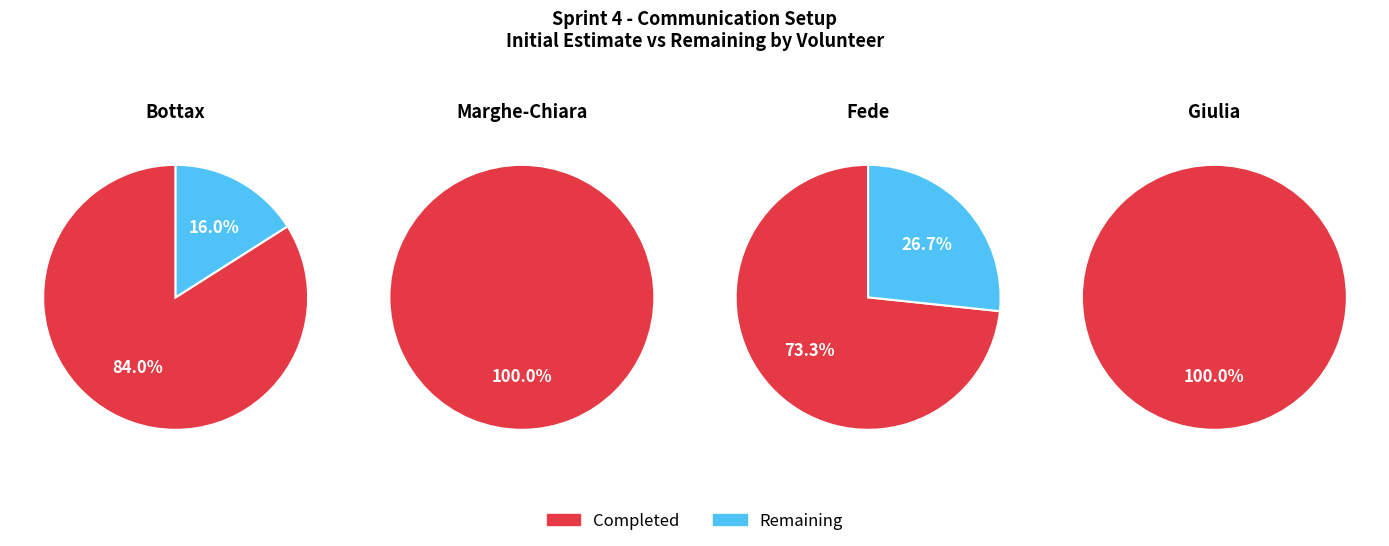

Is there any slice that represents more than half of the pie?

Yes